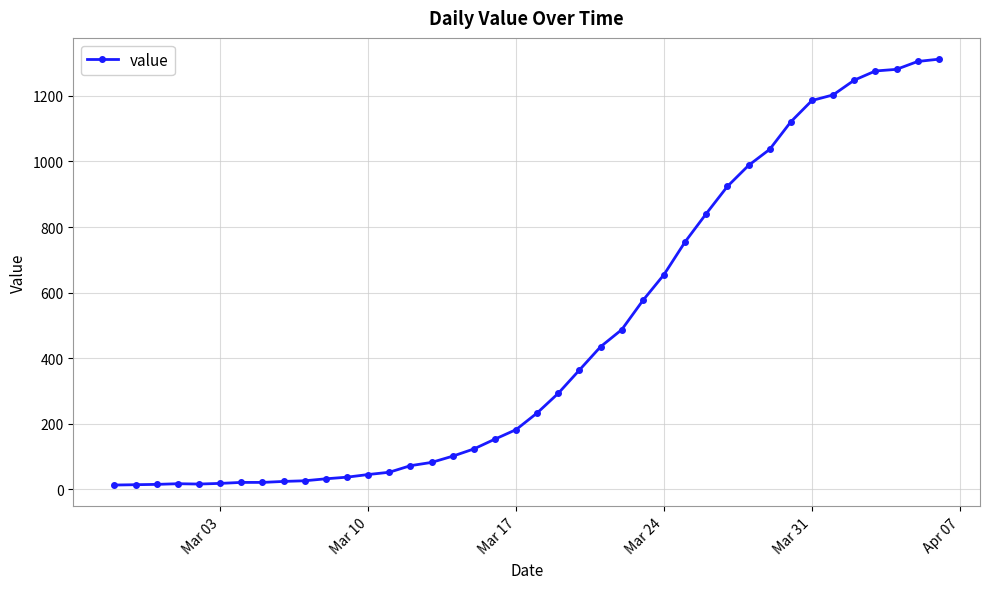

What is the maximum value shown in the chart?

1312